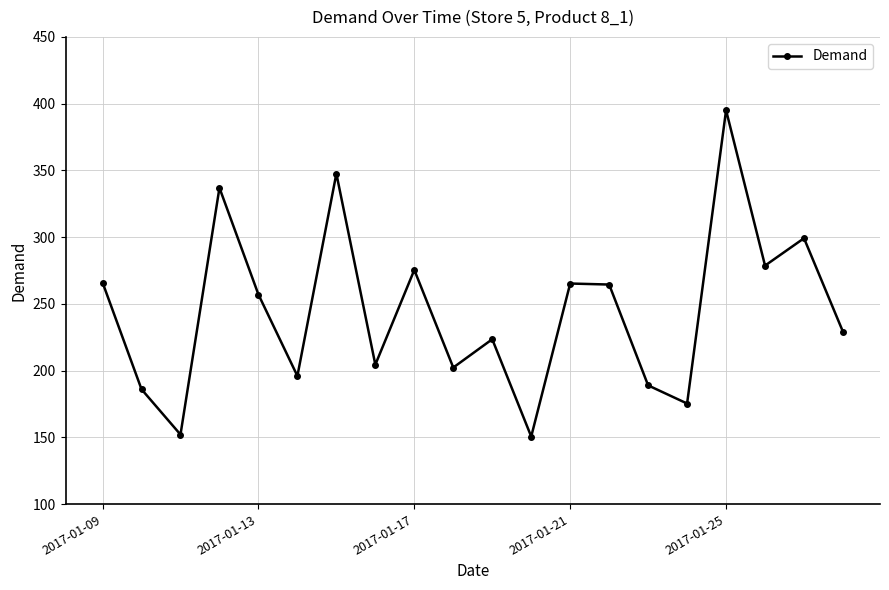

What is the value of the 6th point from the left?

196.0